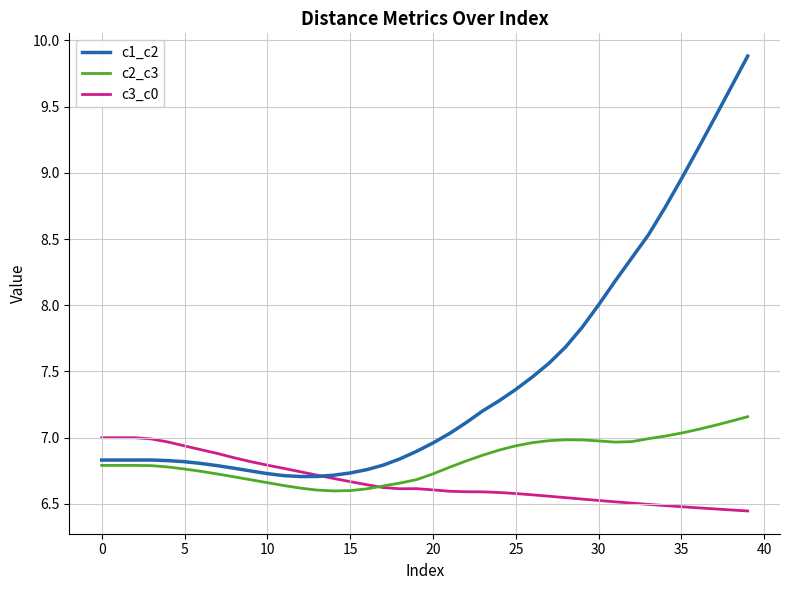

What is the maximum value shown in the chart?

9.9